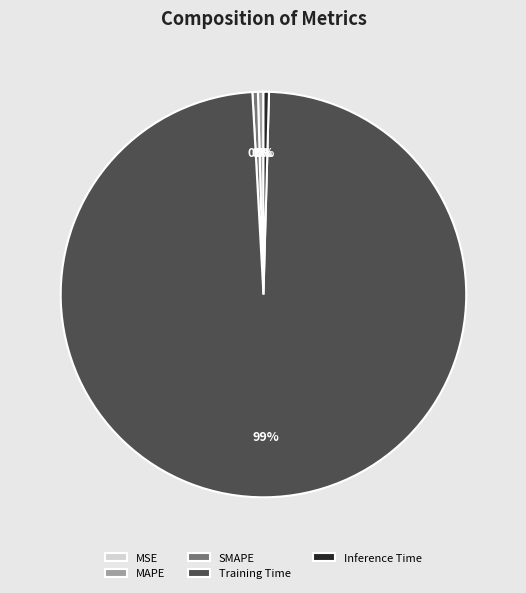

Combined, do SMAPE and Inference Time account for over 50%?

No